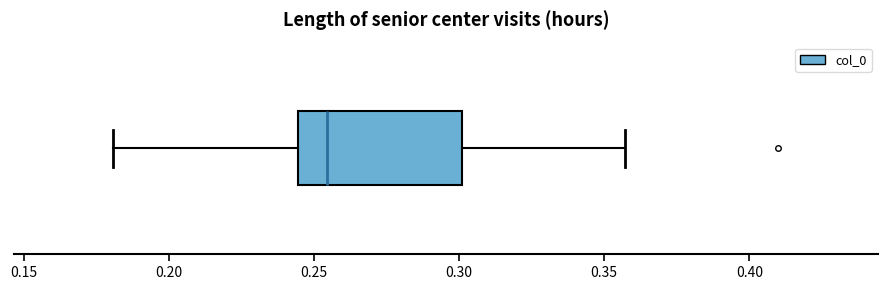

Read this box plot against the x-axis: the position of the median line, the range covered by the box, and the ends of both whiskers. The values are not printed on the chart, so give them approximately, as read against the axis.

median 0.255, box 0.245 to 0.300, whiskers 0.180 to 0.355